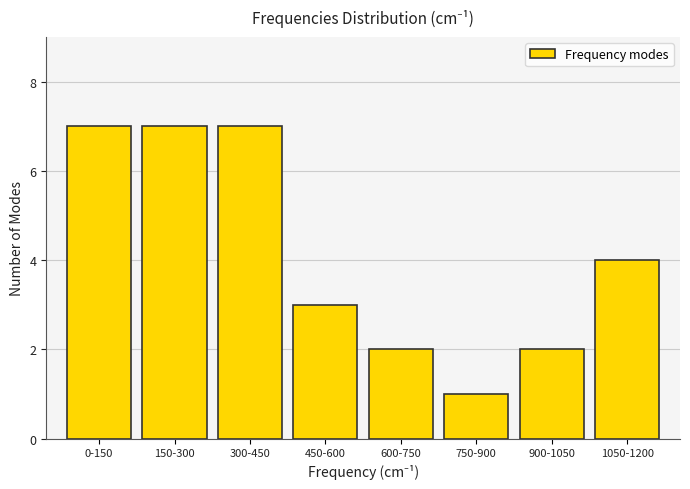

Reading left to right, transcribe all the data shown in this chart.

0-150=7	150-300=7	300-450=7	450-600=3	600-750=2	750-900=1	900-1050=2	1050-1200=4